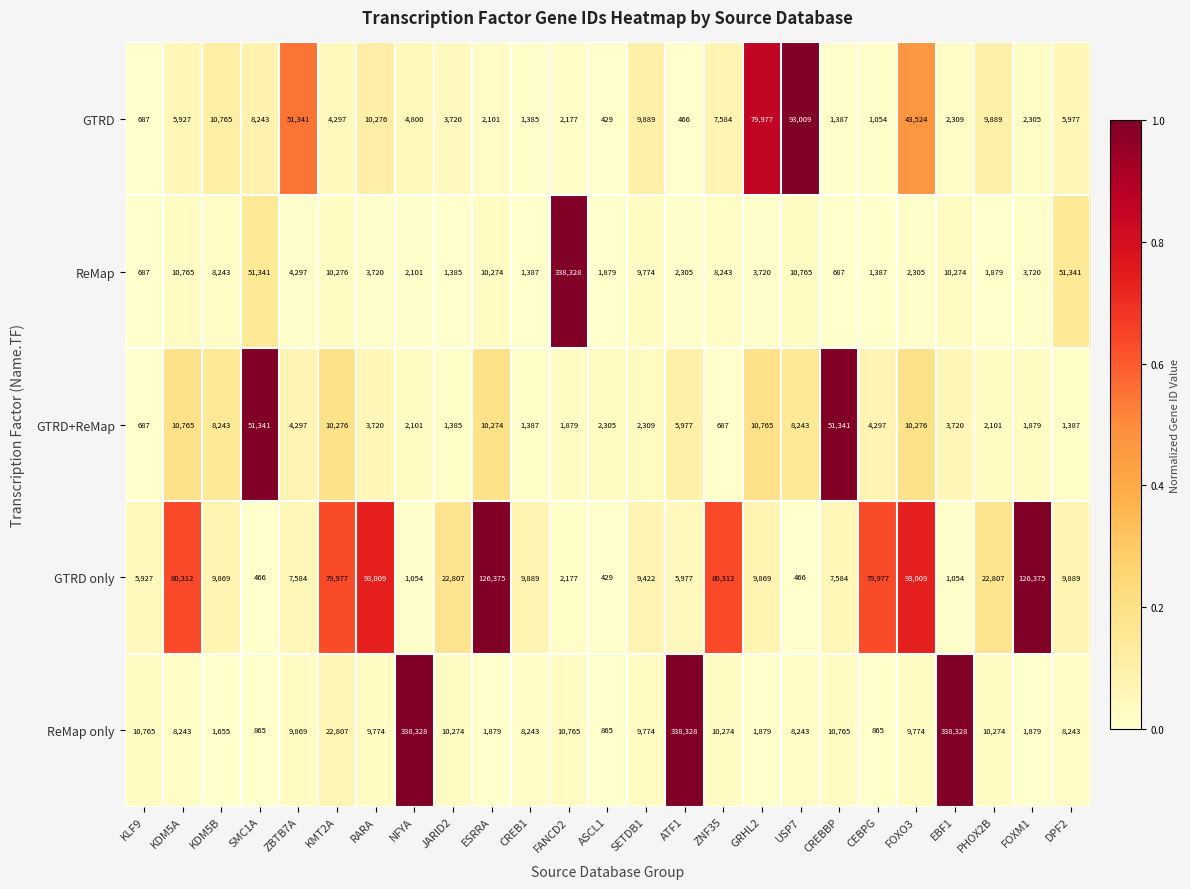

What is the maximum value for ReMap only?

338328